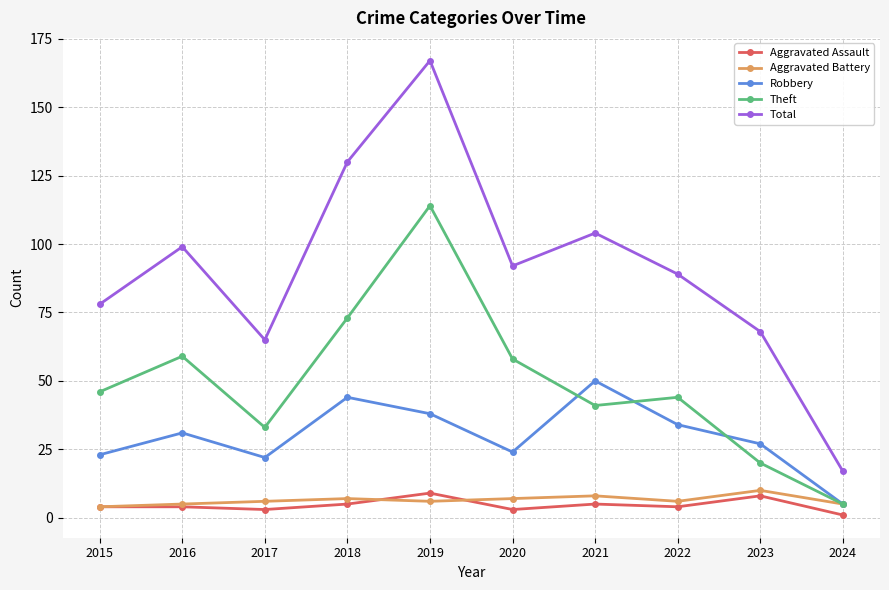

Which series changed the most between 2020 and 2023?

Theft